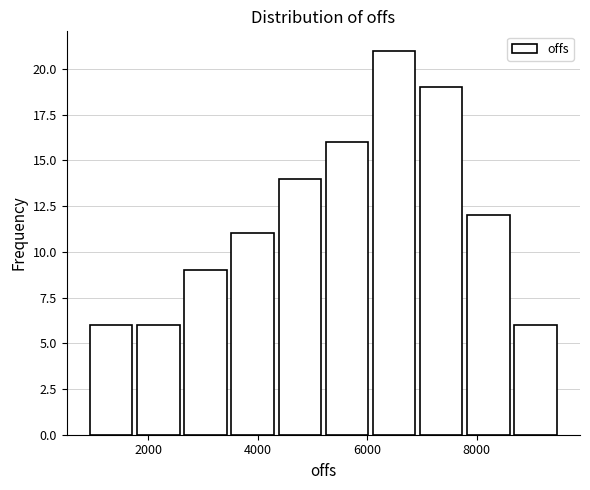

Reading left to right, list every bar in this chart as the range it spans on the x-axis followed by its height. Neither the bar edges nor the heights are printed on the chart, so give them approximately, as read against the axes.

800 to 1800: 6
1800 to 2600: 6
2600 to 3400: 9
3400 to 4400: 11
4400 to 5200: 14
5200 to 6000: 16
6000 to 7000: 21
7000 to 7800: 19
7800 to 8600: 12
8600 to 9600: 6